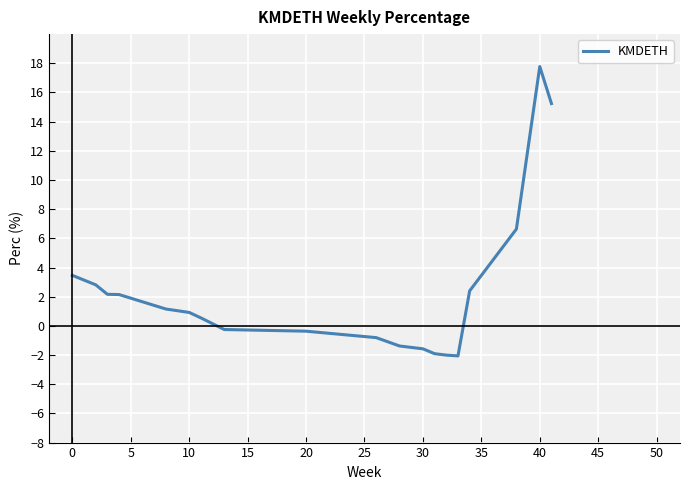

How many positive values are there?

11